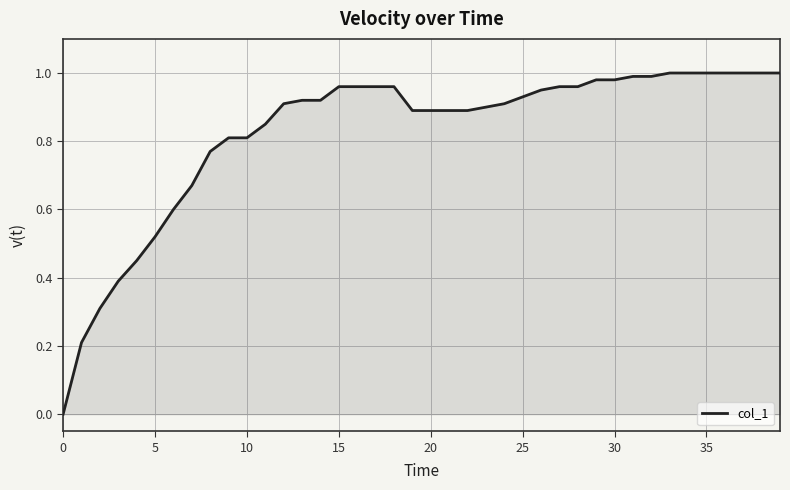

How many lines are shown in the chart?

1